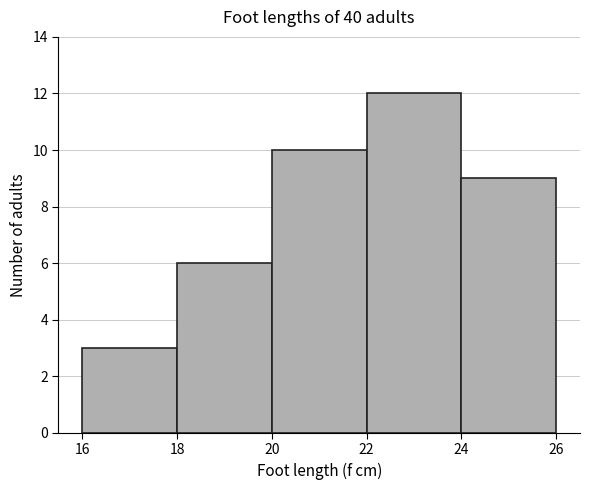

Which range on the x-axis has the tallest bar?

22 to 24